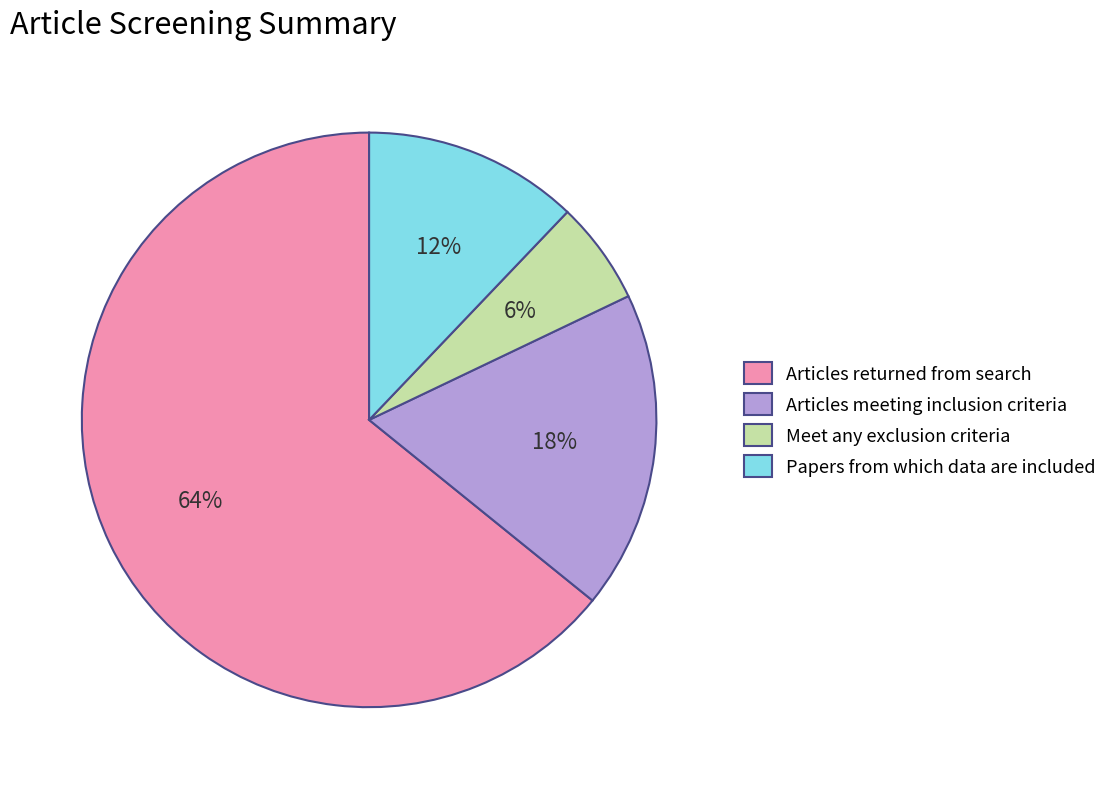

What is the ratio of the value at Articles returned from search to the value at Papers from which data are included?

5.3